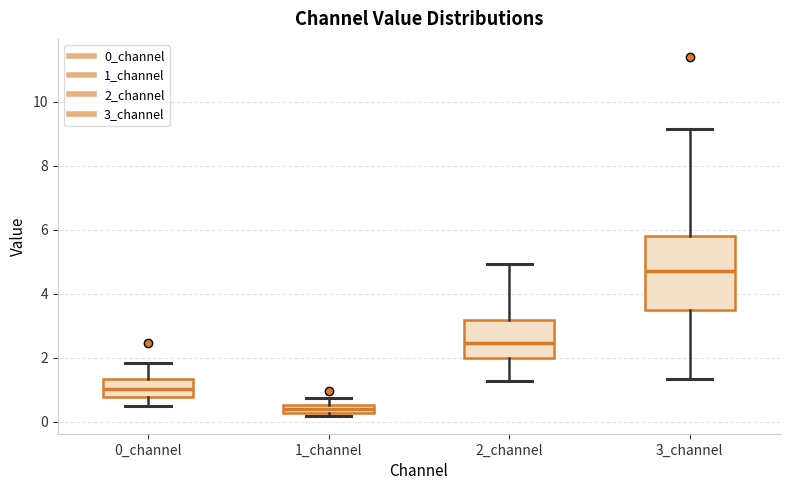

Which box is the tallest, from its lower edge to its upper edge?

3_channel